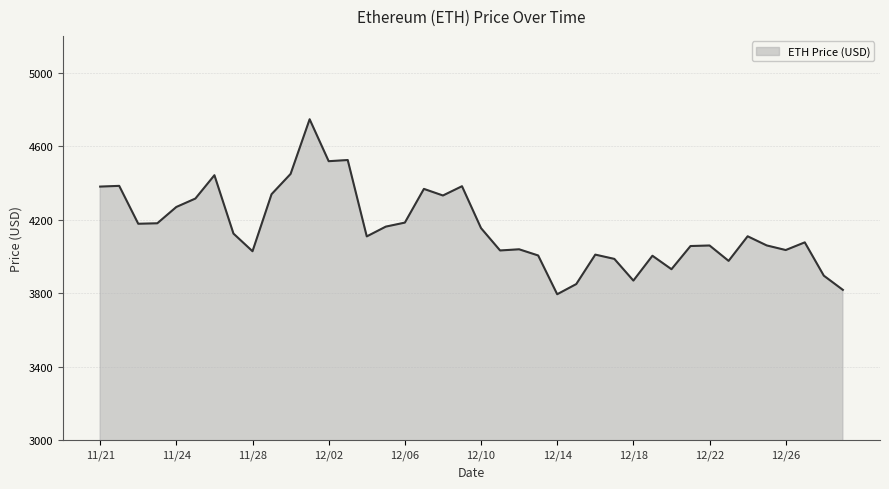

How many lines are shown in the chart?

1